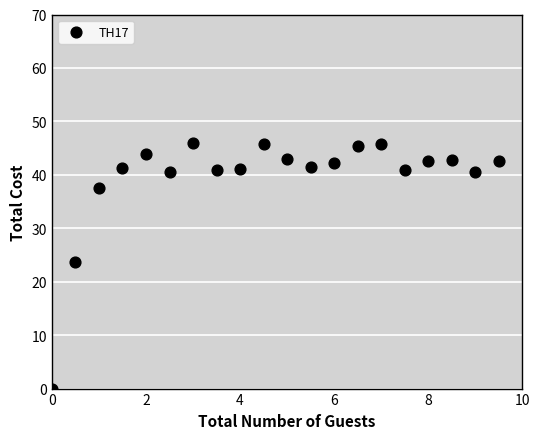

What Y value in the scatter plot is closest to 22?

23.7